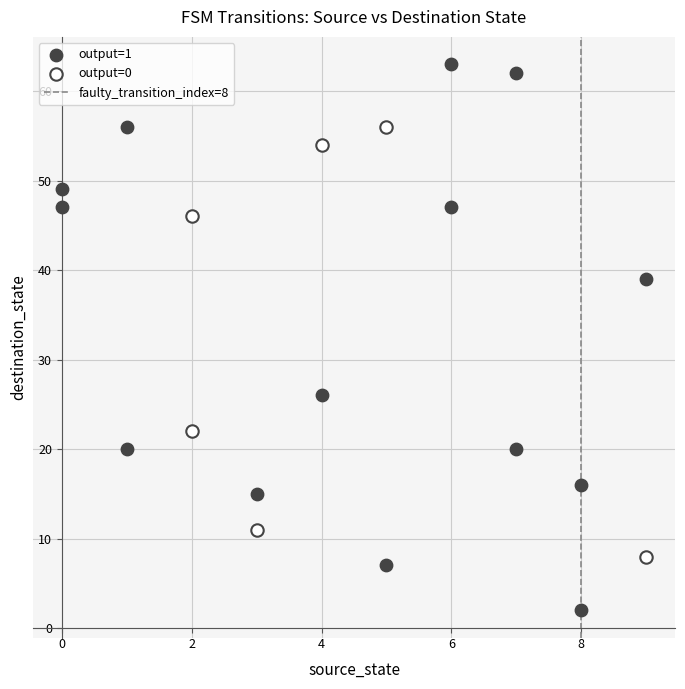

Which series contains the lowest Y value?

output=1